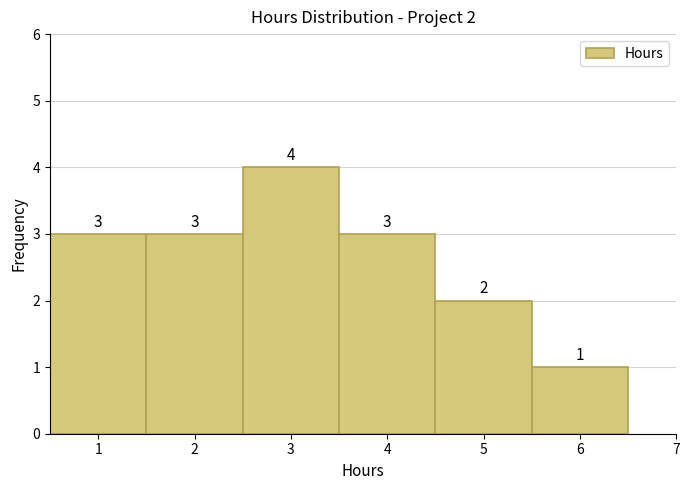

Over which range of the x-axis is the bar tallest?

2.5 to 3.5